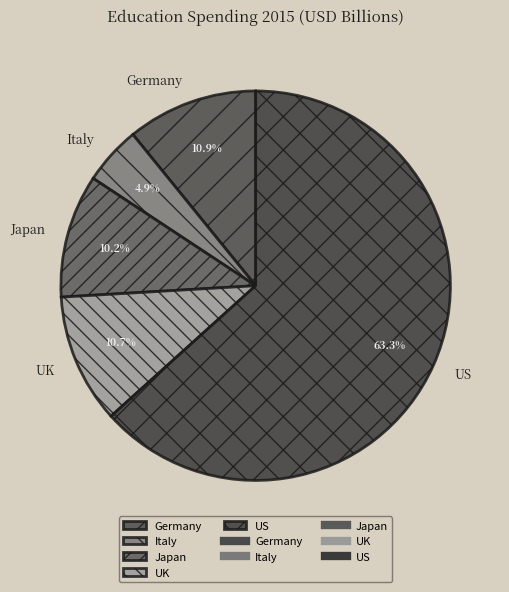

How many slices are in this pie chart?

5